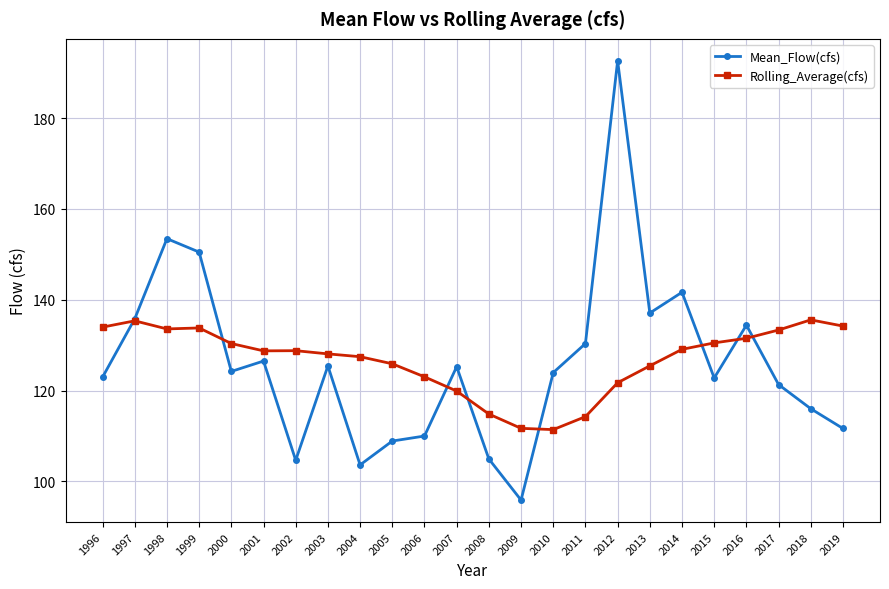

True or false: Rolling_Average(cfs) has a value of 128.8 at 2002.

True